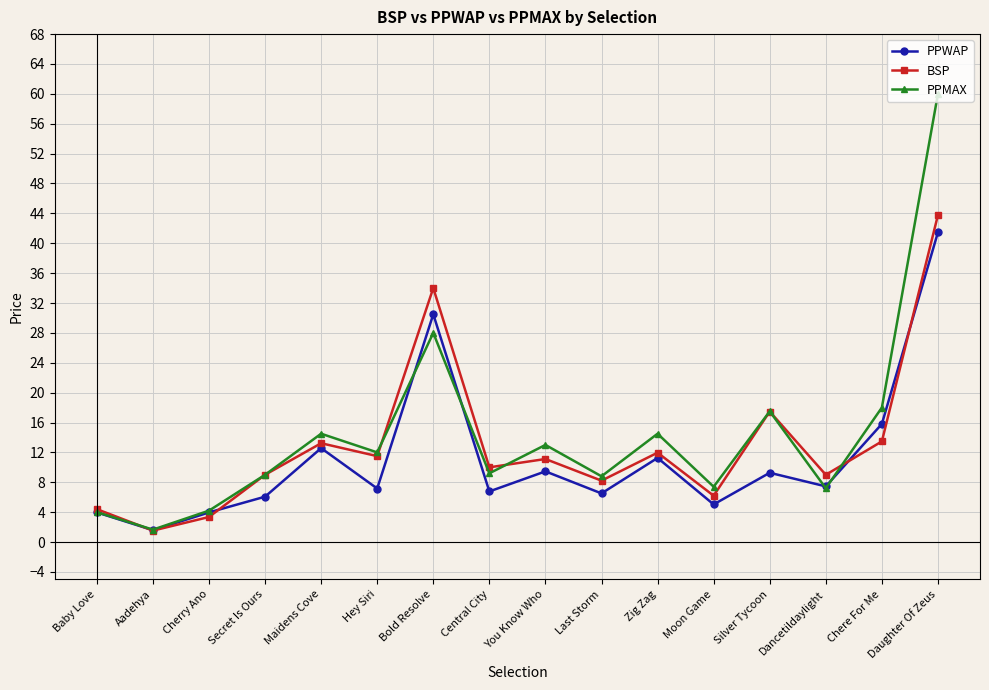

How many values in the BSP series are below 11?

8